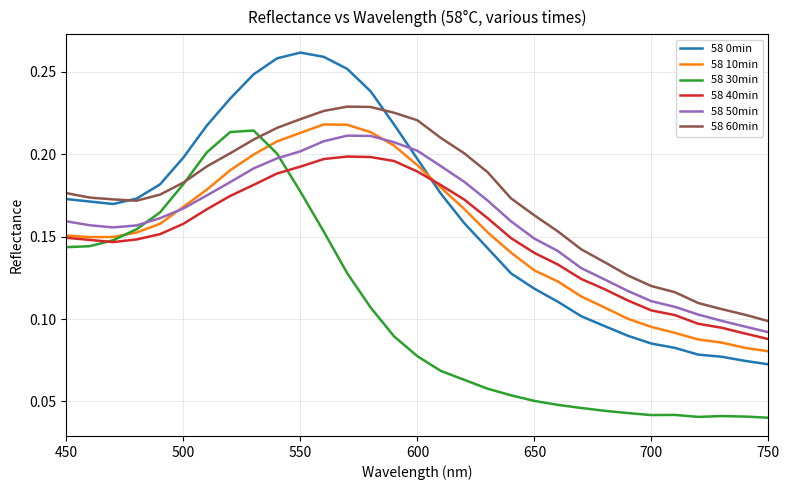

After their last crossing, which series has the higher values: 58 0min or 58 10min?

58 10min